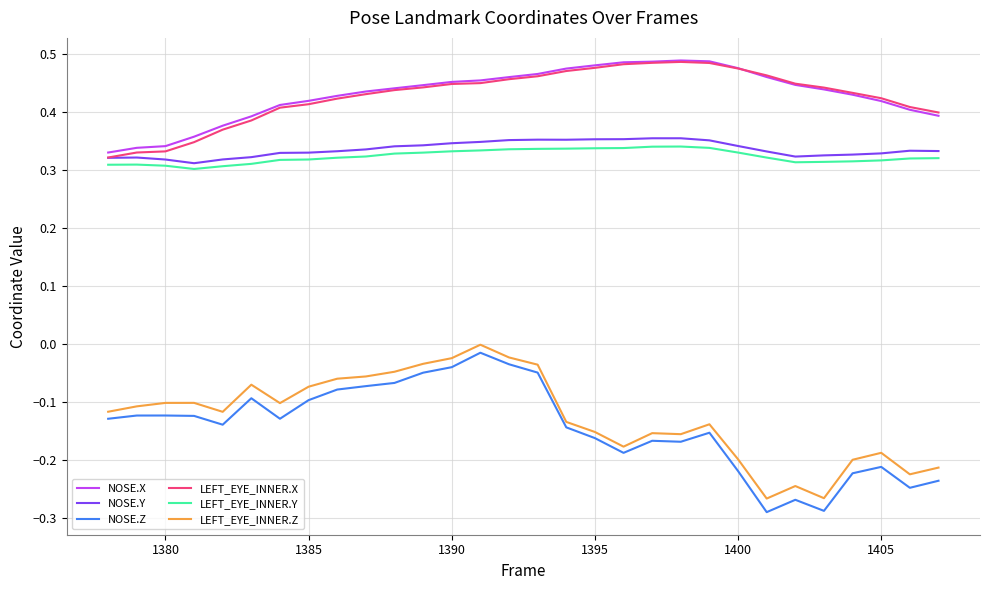

Which series has the largest range (max minus min)?

NOSE.Z